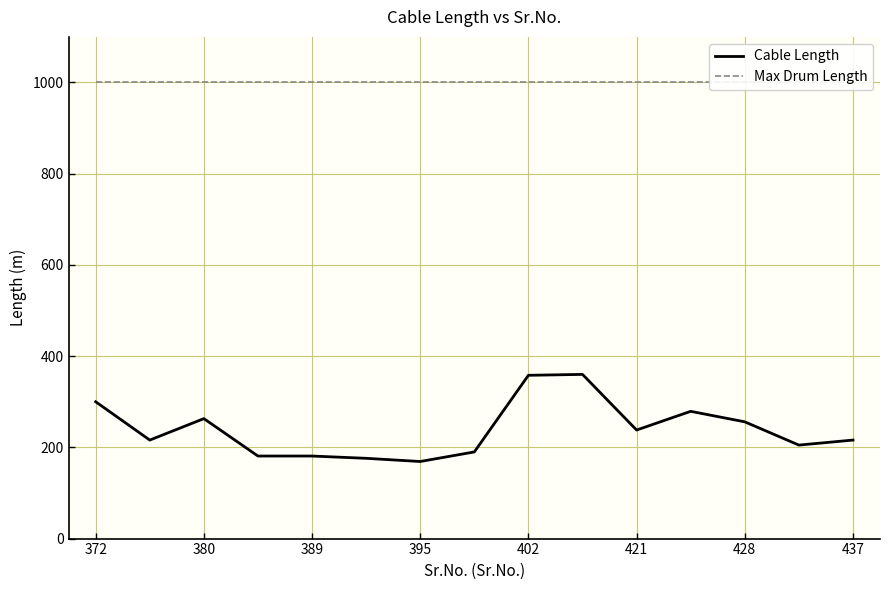

True or false: Cable Length has more than 1 interior local peaks.

True